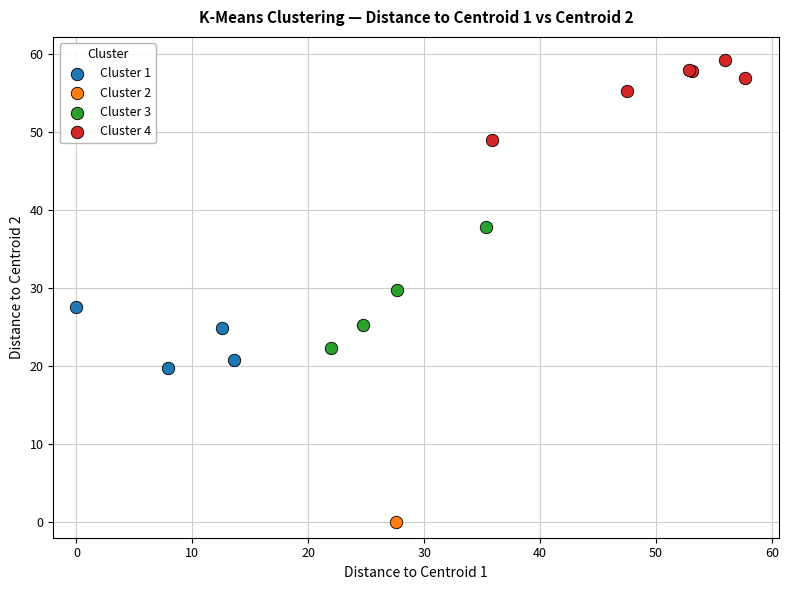

Which series reaches the minimum Y coordinate?

Cluster 2